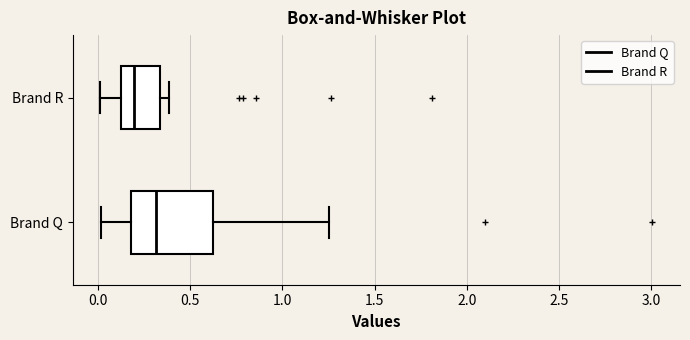

Reading bottom to top, transcribe this box plot: for each box, give where its median line is, the range the box spans, and where its two whiskers end, as read against the x-axis. The values are not printed on the chart, so give them approximately, as read against the axis.

Brand Q: median 0.30, box 0.20 to 0.60, whiskers 0.00 to 1.25
Brand R: median 0.20, box 0.10 to 0.35, whiskers 0.00 to 0.40